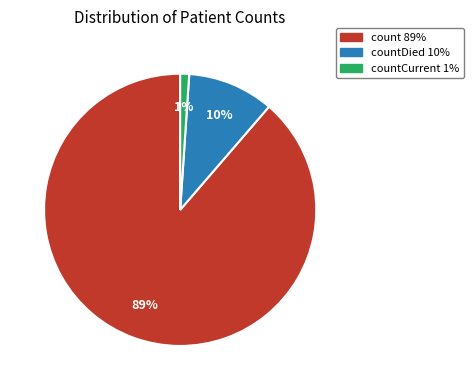

To the nearest percent, what is the average slice percentage?

33%